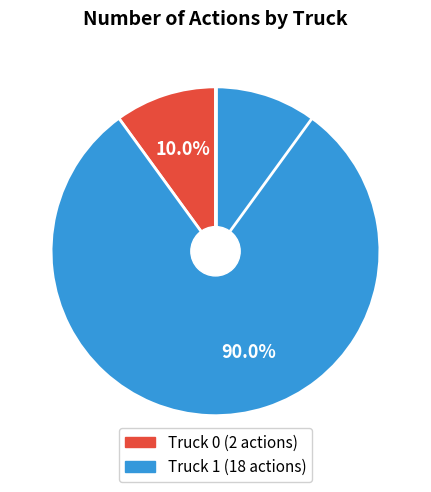

To the nearest percent, what is the average slice percentage?

50%